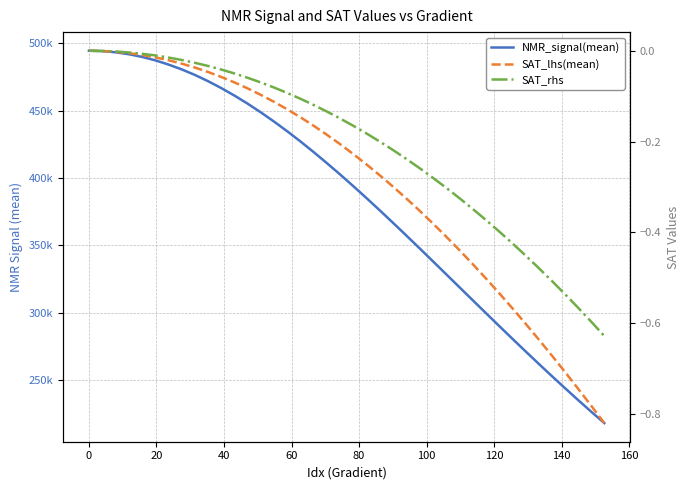

What is the lowest value of the SAT_lhs(mean) series?

-0.8